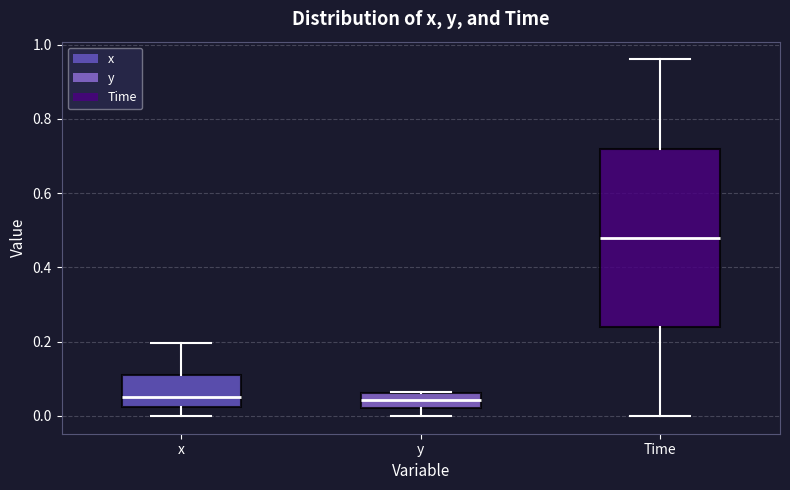

Where is the lower edge of the box for y on the y-axis? The values are not printed on the chart, so give them approximately, as read against the axis.

0.02